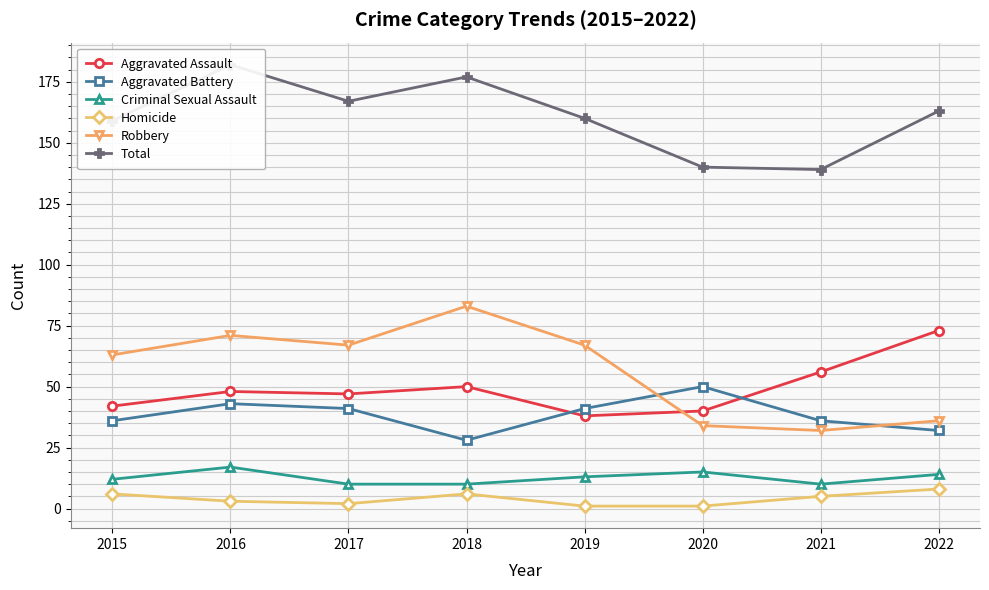

True or false: Aggravated Battery and Total cross at least once.

False